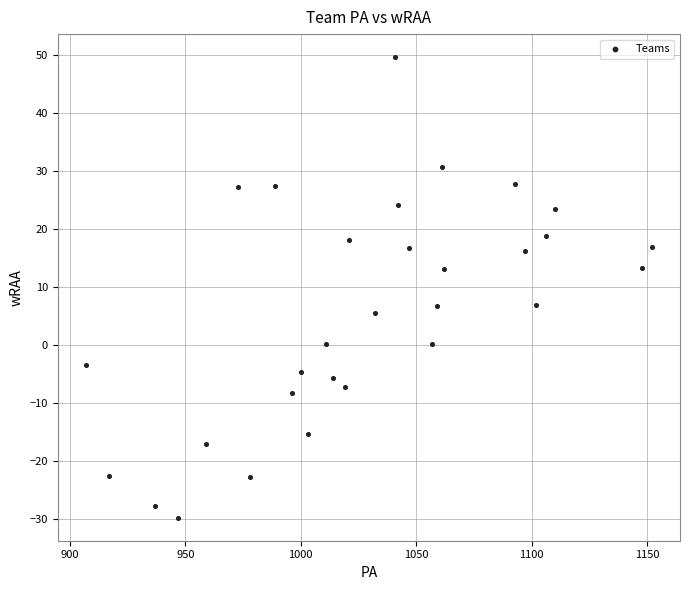

What is the range of X values (max minus min)?

245.0